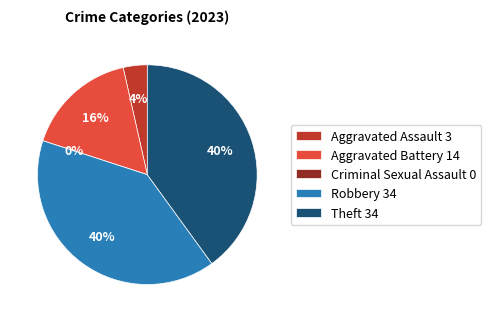

Does Criminal Sexual Assault represent more than half of the total?

No